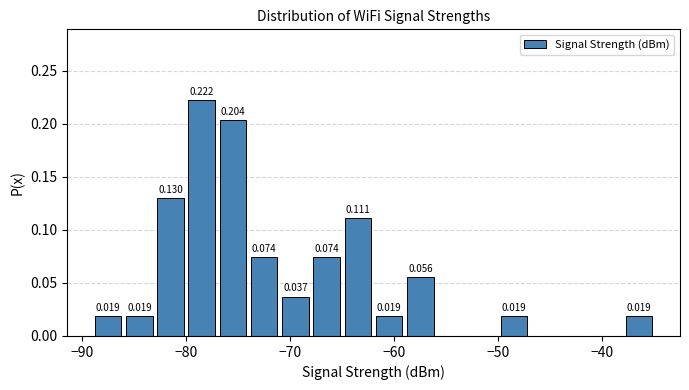

Around what value on the x-axis is the tallest bar? Give the approximate position of its centre, as read against the axis.

-78